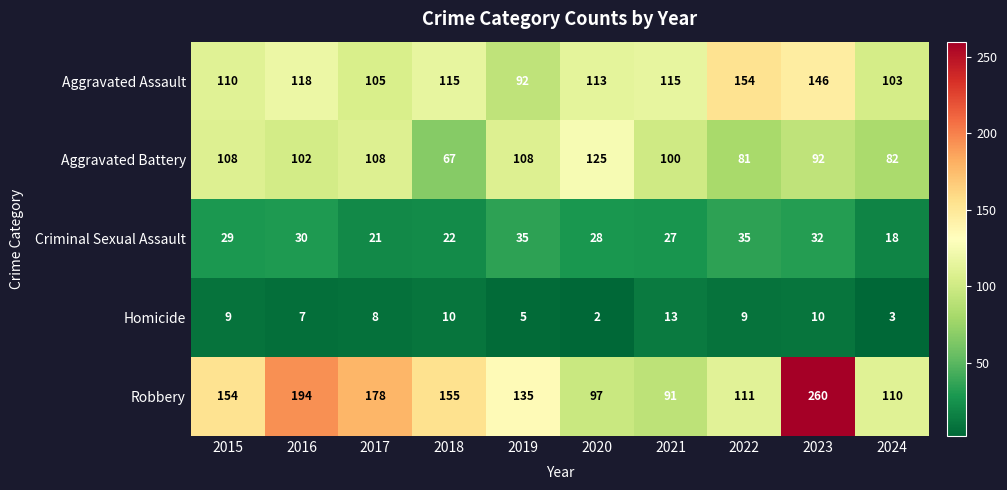

List the labels in order of Robbery value, smallest first.

2021, 2020, 2024, 2022, 2019, 2015, 2018, 2017, 2016, 2023